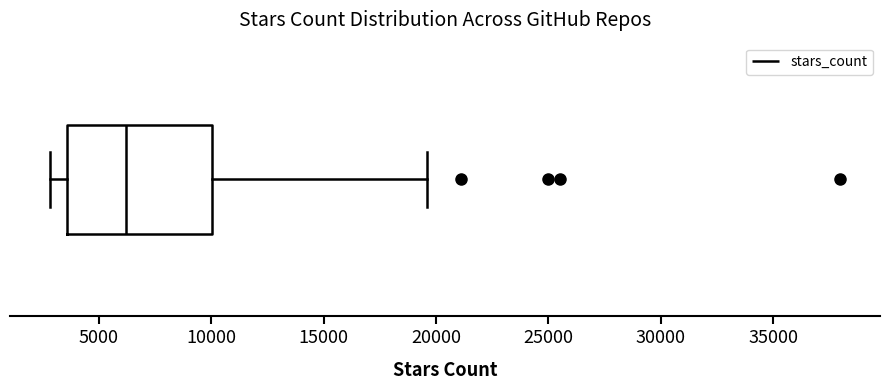

Read this box plot against the x-axis: the position of the median line, the range covered by the box, and the ends of both whiskers. The values are not printed on the chart, so give them approximately, as read against the axis.

median 6000, box 3500 to 10000, whiskers 3000 to 19500